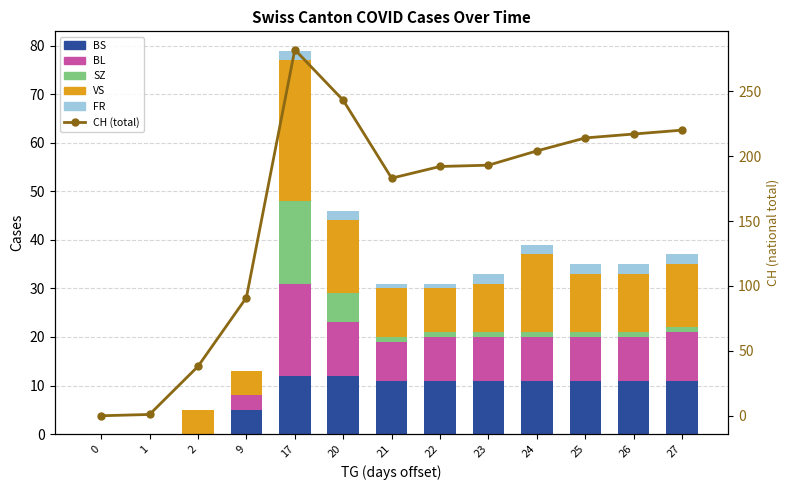

True or false: FR has a value of 3 at 26.

False